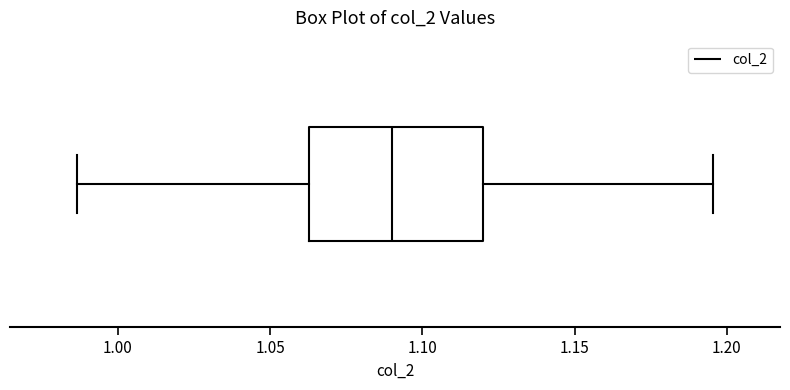

Read this box plot against the x-axis: the position of the median line, the range covered by the box, and the ends of both whiskers. The values are not printed on the chart, so give them approximately, as read against the axis.

median 1.090, box 1.065 to 1.120, whiskers 0.985 to 1.195